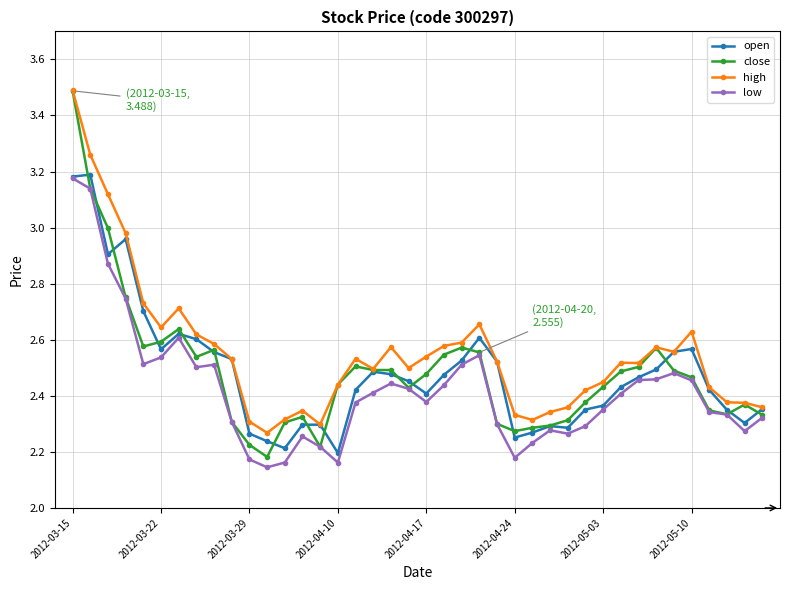

True or false: high has more than 2 points higher than both neighbors.

True